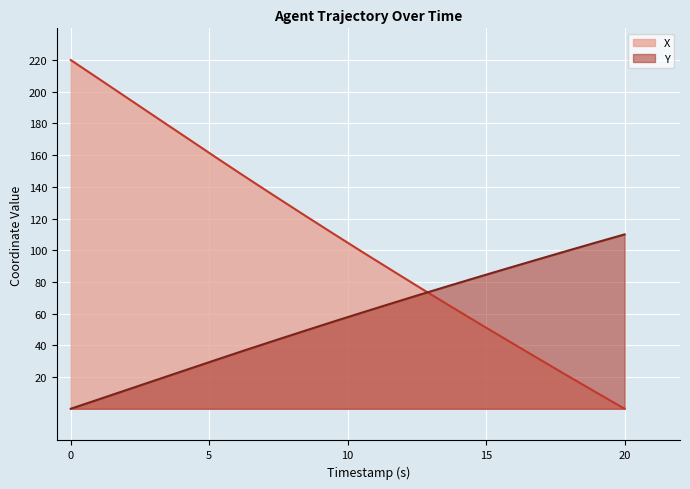

What is the sum of all Y values?

1134.1